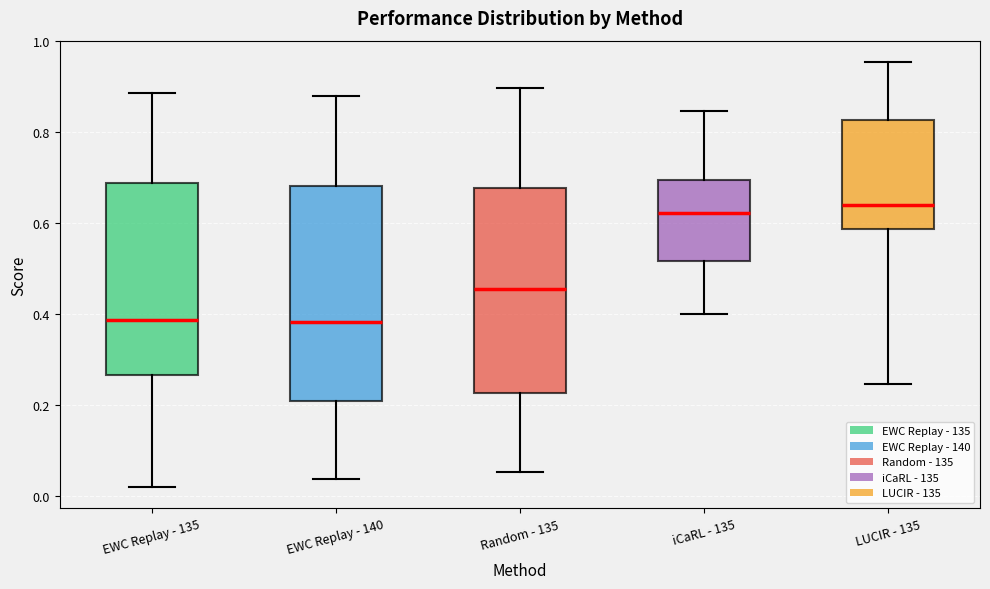

Where does the median line of the box for iCaRL - 135 sit on the y-axis? The values are not printed on the chart, so give them approximately, as read against the axis.

0.62